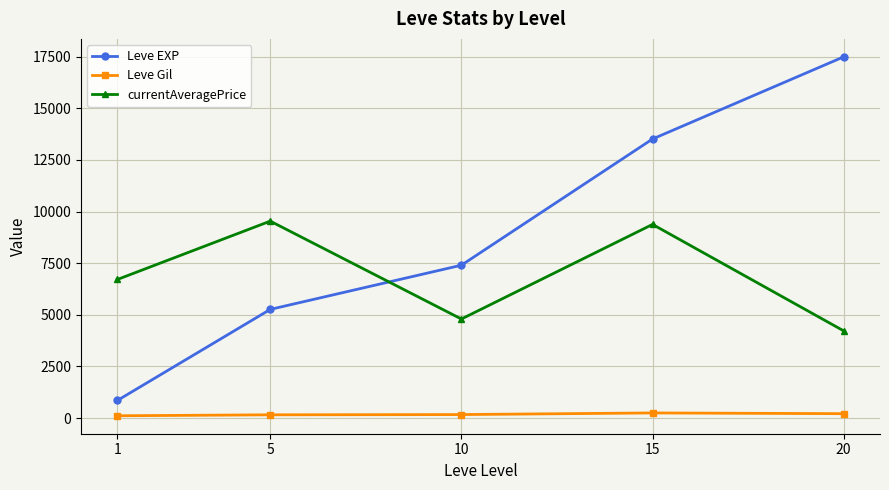

What is the sum of all Leve Gil values?

905.8